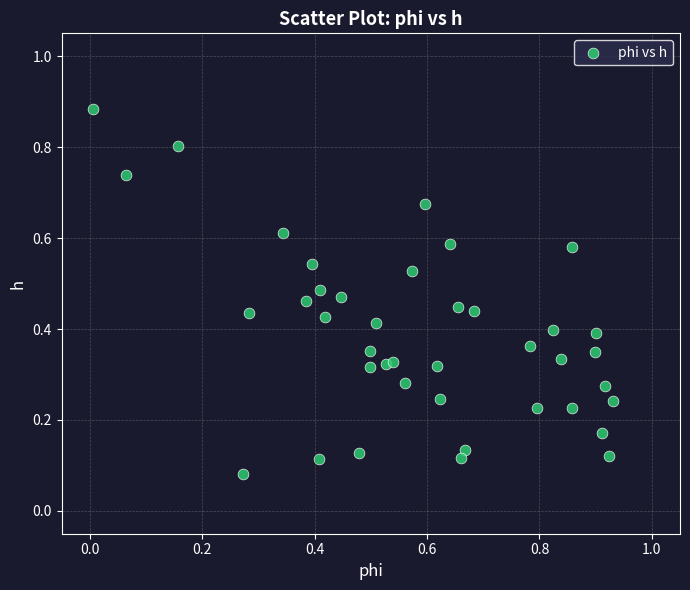

What is the range of Y values (max minus min)?

0.8